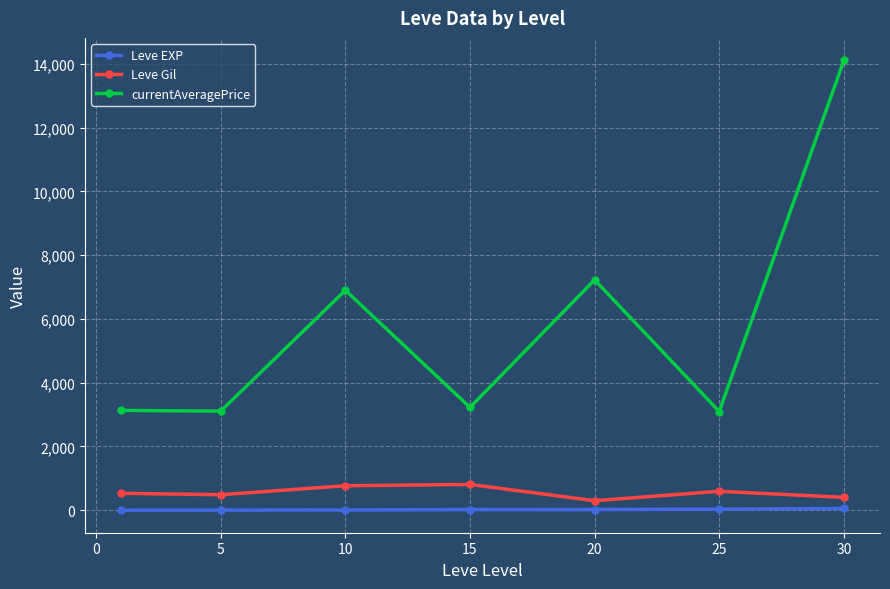

What are all the series names shown in the legend?

Leve EXP, Leve Gil, currentAveragePrice